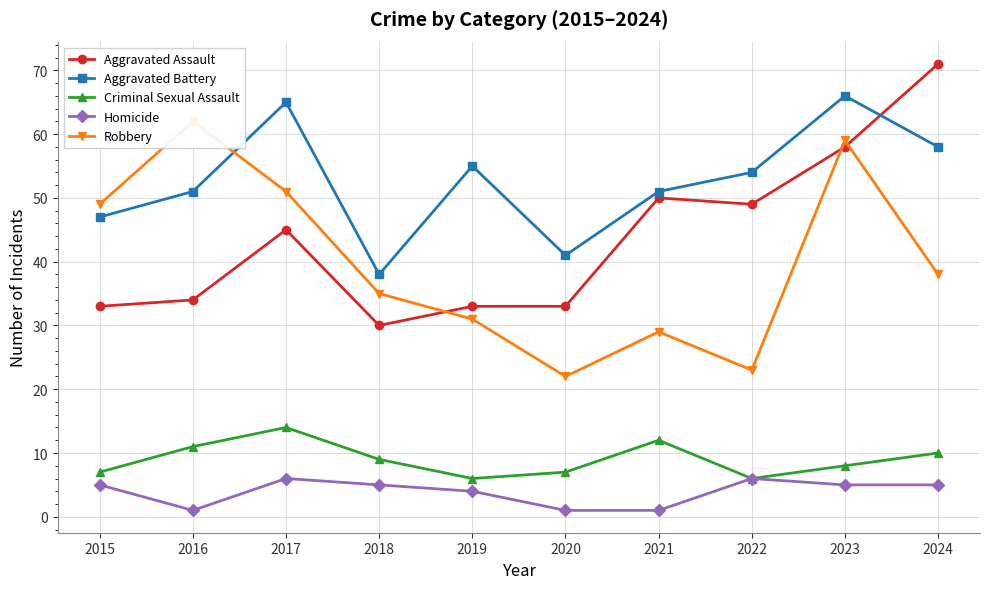

True or false: Homicide and Robbery intersect in this chart.

False